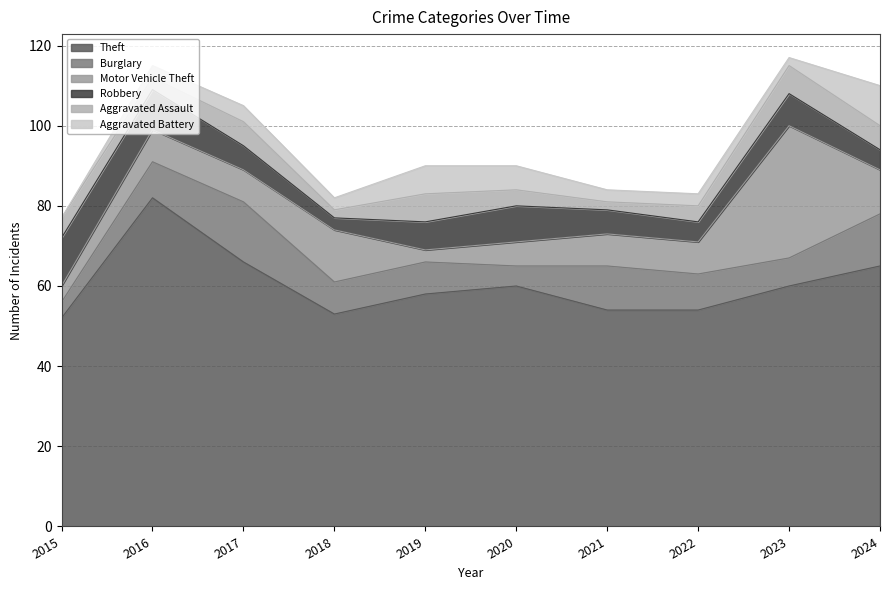

Which series has the widest spread of values?

Theft